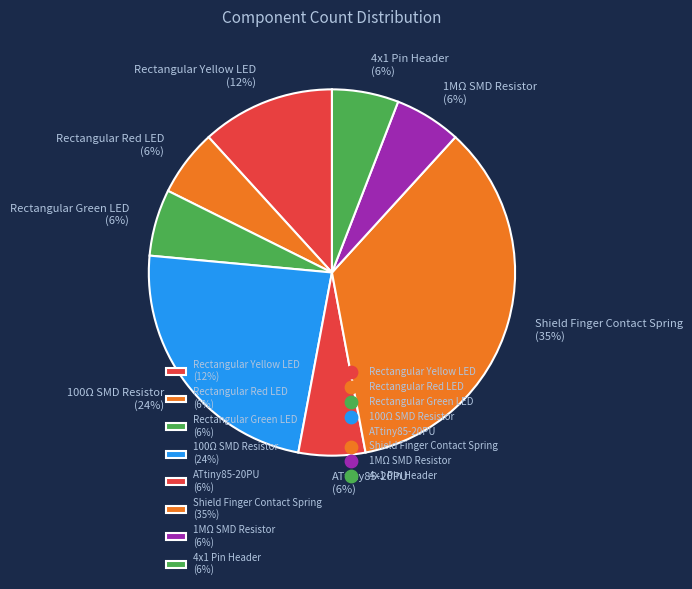

How many slices are in this pie chart?

8